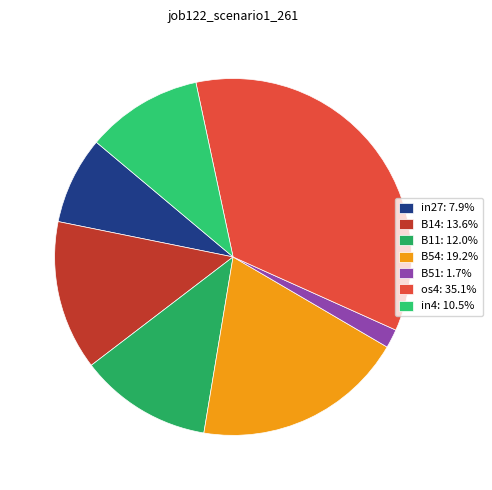

What portion of the pie excludes in4?

89.5%